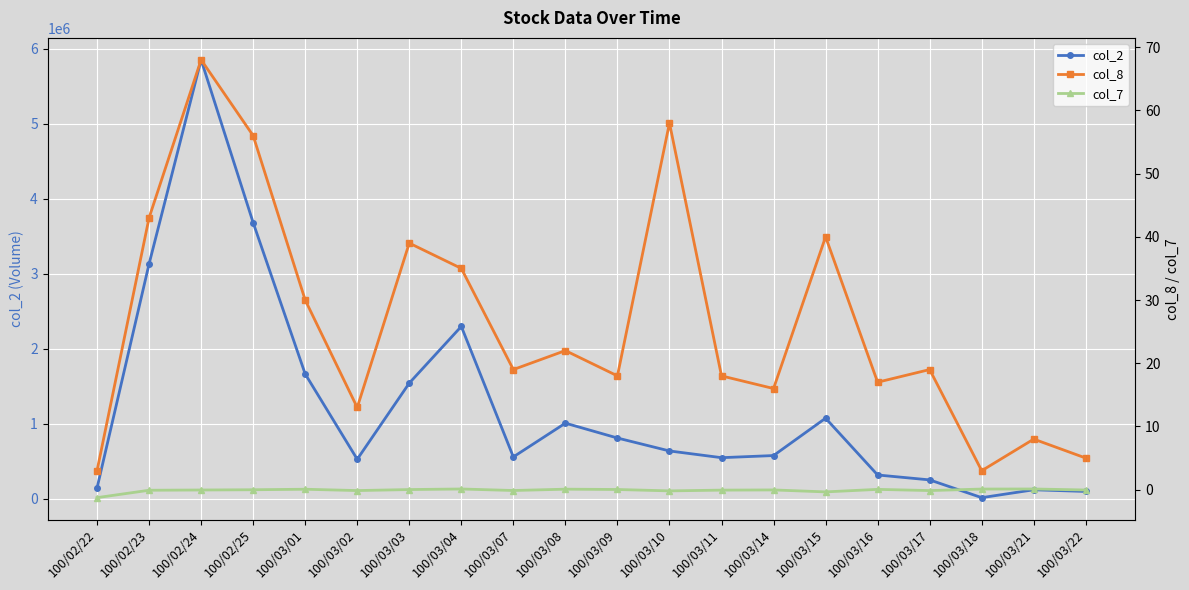

What is the sum of the col_8 values at 100/03/07 and 100/03/03?

58.0